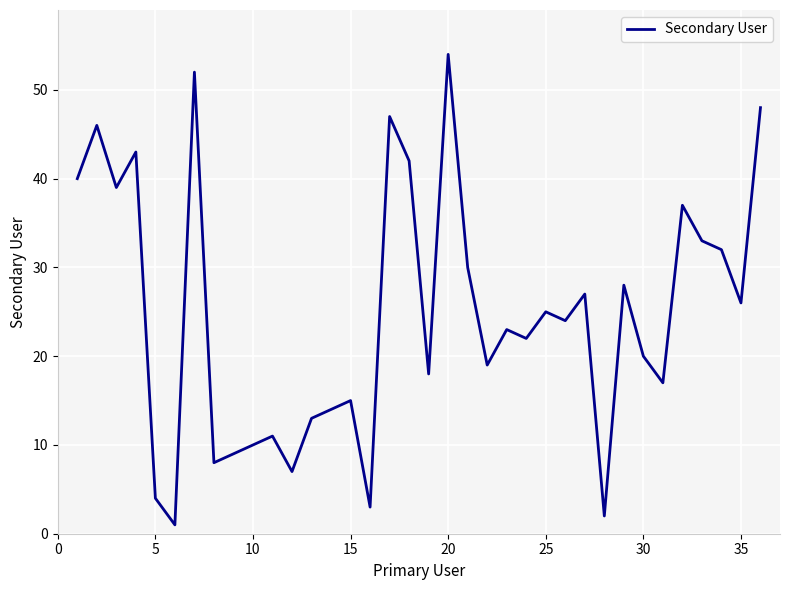

What is the greatest value displayed?

54